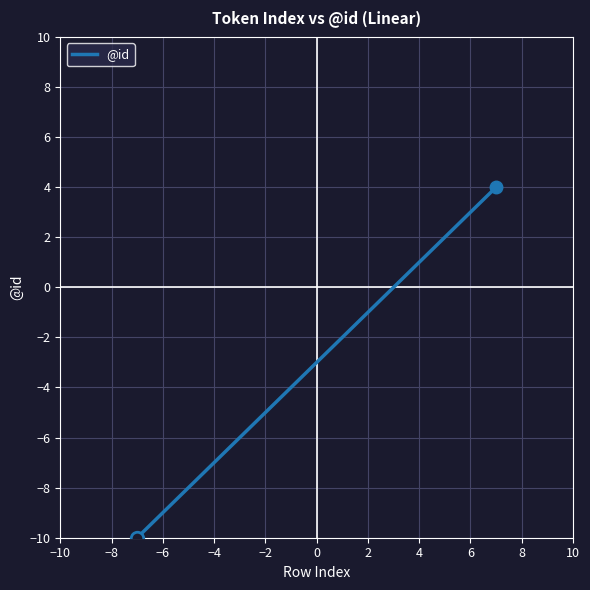

What is the smallest value displayed?

-10